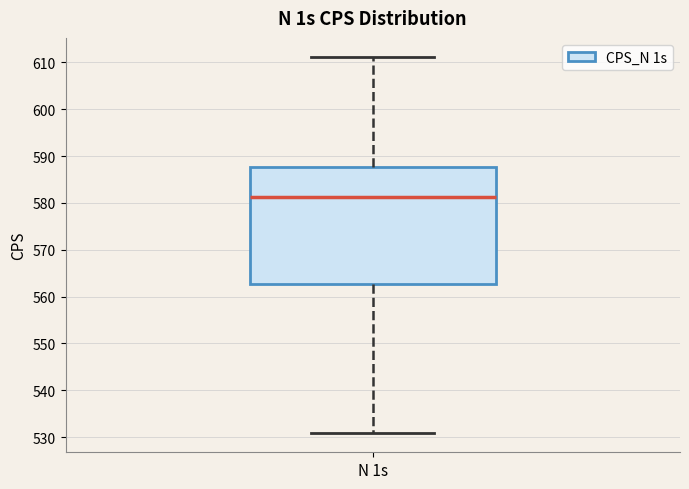

Read this box plot against the y-axis: the position of the median line, the range covered by the box, and the ends of both whiskers. The values are not printed on the chart, so give them approximately, as read against the axis.

median 581, box 563 to 588, whiskers 531 to 611